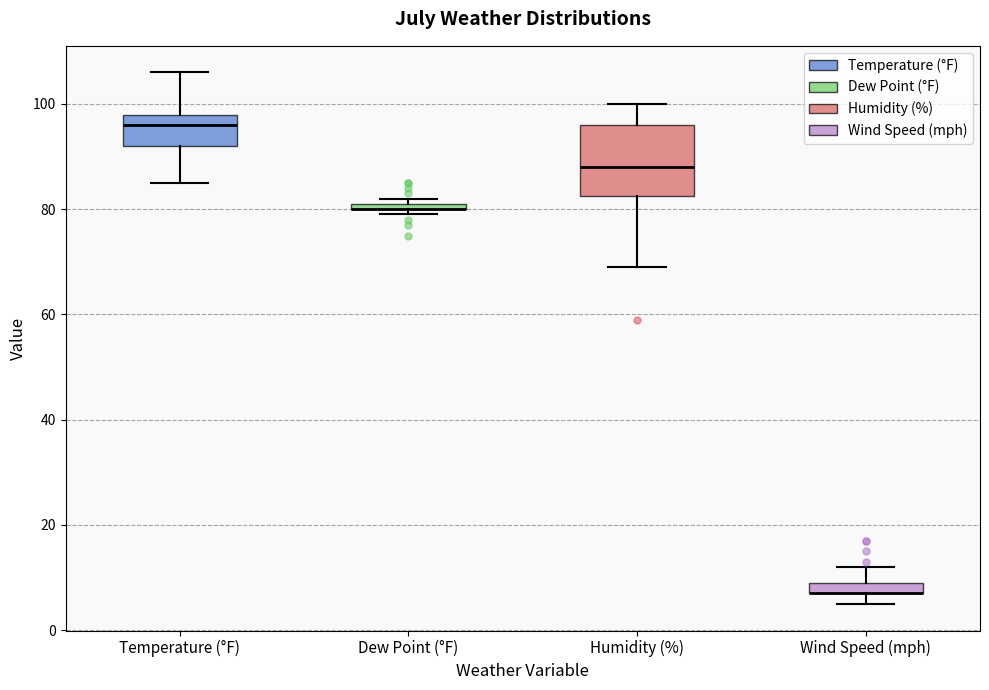

Which box is the tallest, from its lower edge to its upper edge?

Humidity (%)